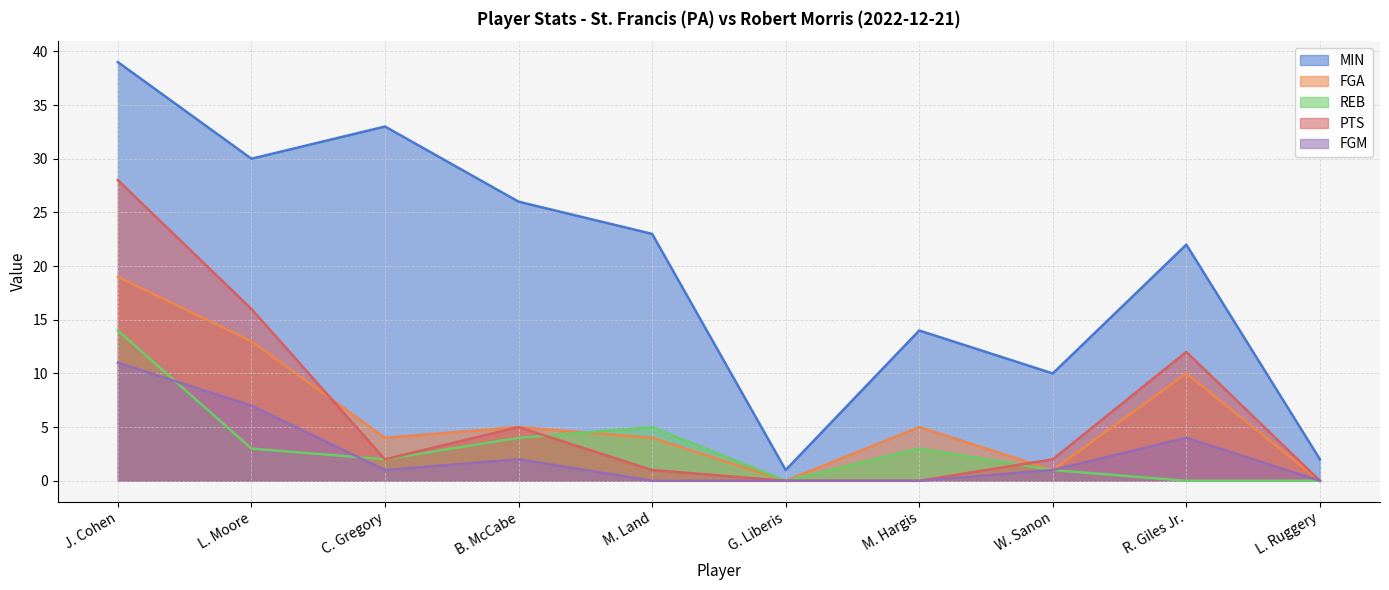

What is the total value across all series at B. McCabe?

42